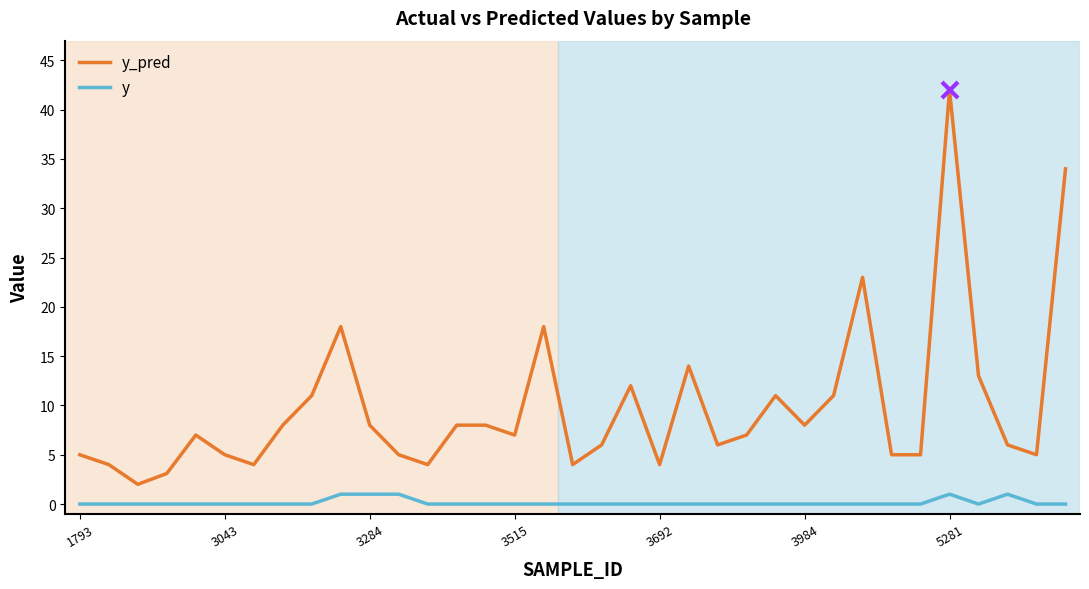

Rank the series by their average value, from lowest to highest.

y, y_pred